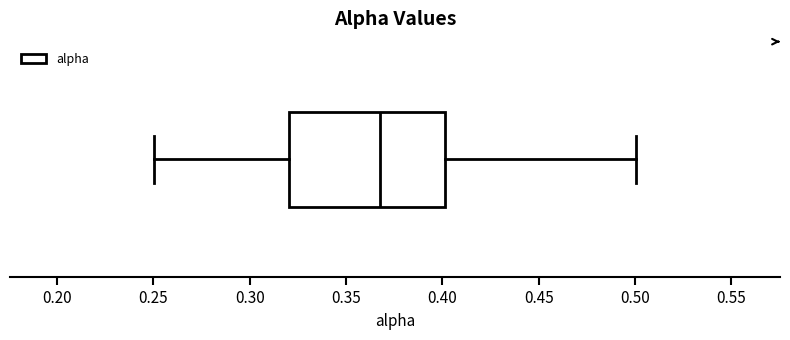

Transcribe this box plot: give where the median line is, the range the box spans, and where the two whiskers end, as read against the x-axis. The values are not printed on the chart, so give them approximately, as read against the axis.

median 0.365, box 0.320 to 0.400, whiskers 0.250 to 0.500